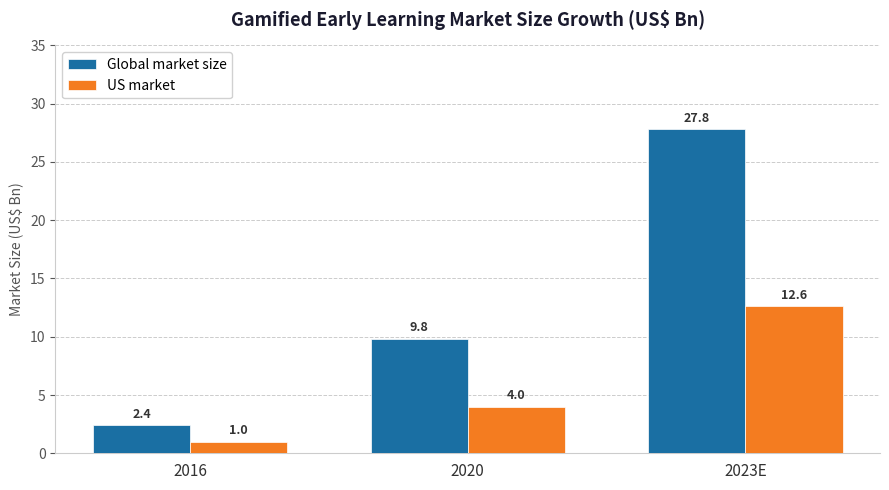

What is the total value across all series at 2023E?

40.4